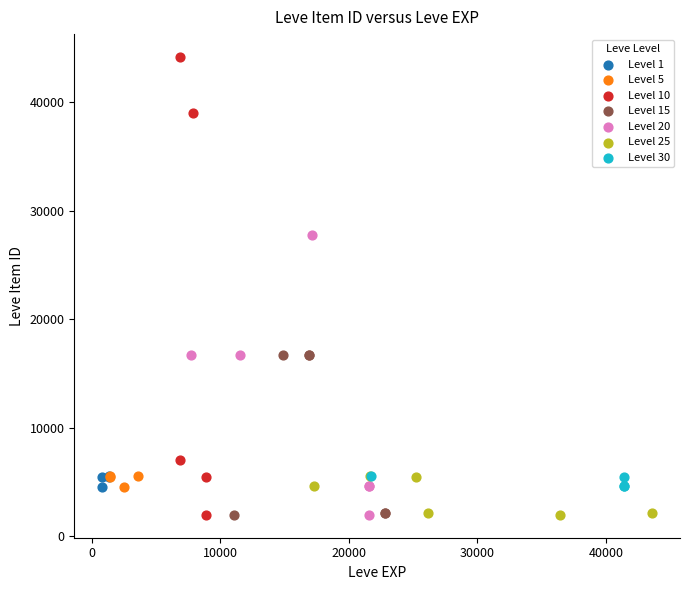

Which series has the largest Y range (max minus min)?

Level 10